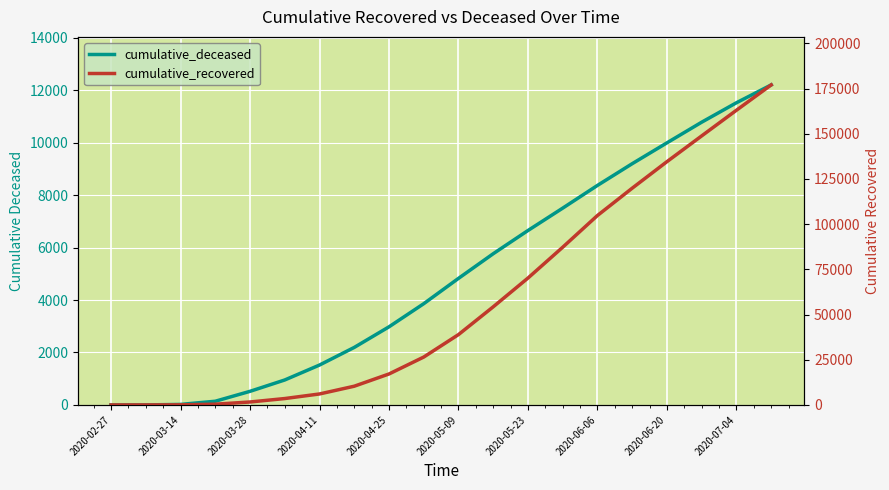

True or false: cumulative_deceased and cumulative_recovered cross at least once.

False